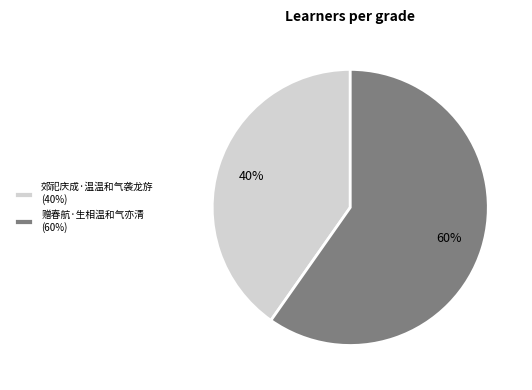

How many segments does this pie chart have?

2